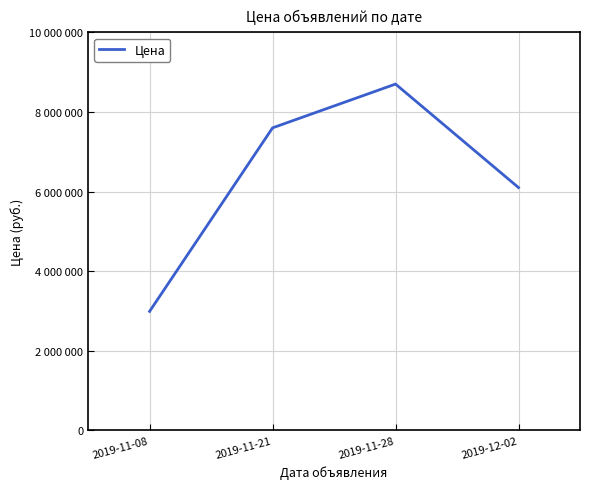

Does the chart have visible grid lines?

Yes